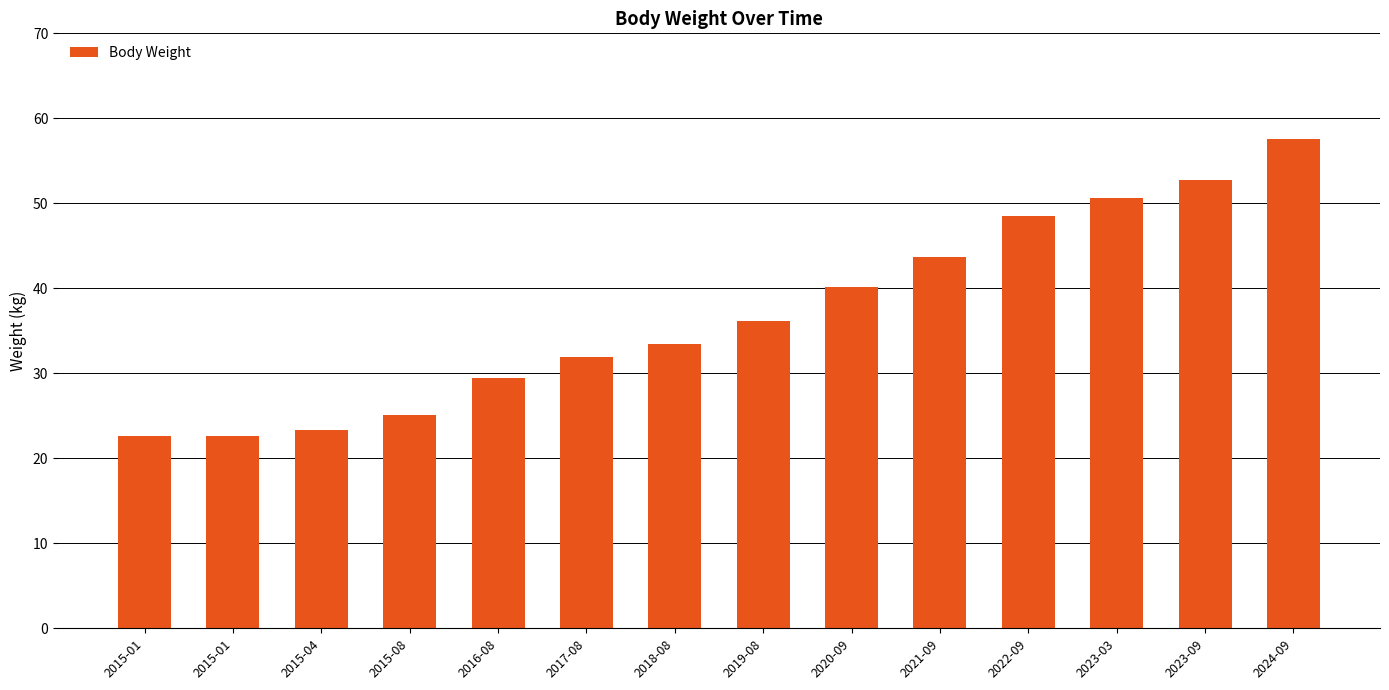

How many bars are there in total?

14